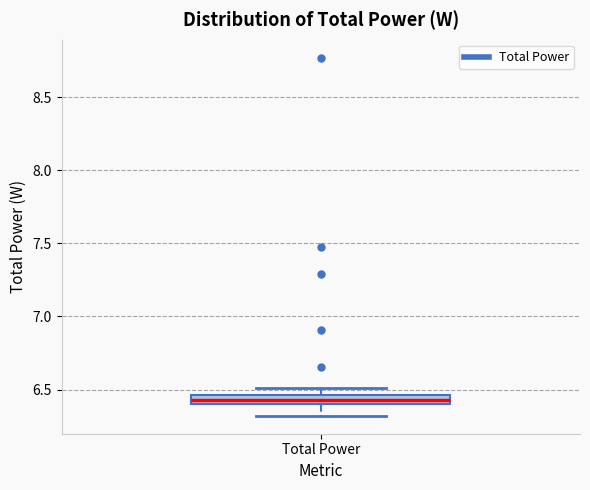

Where is the lower edge of the box for Total Power on the y-axis? The values are not printed on the chart, so give them approximately, as read against the axis.

6.40